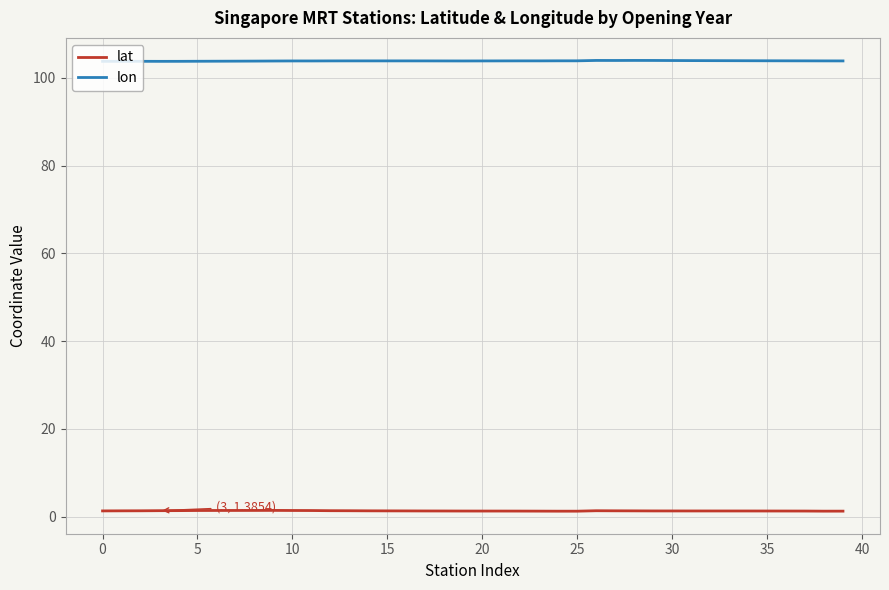

True or false: lat and lon intersect in this chart.

False